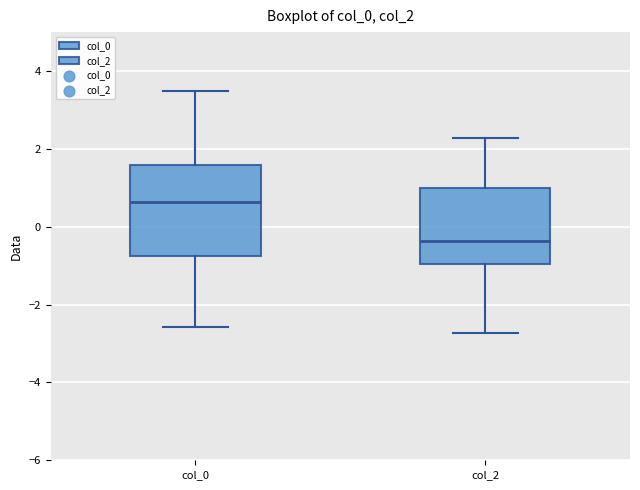

Which box has the lowest median line?

col_2